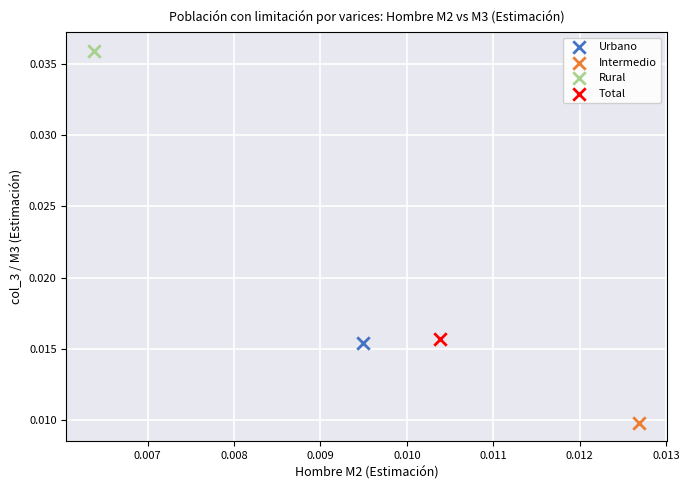

Which series reaches the maximum Y coordinate?

Rural